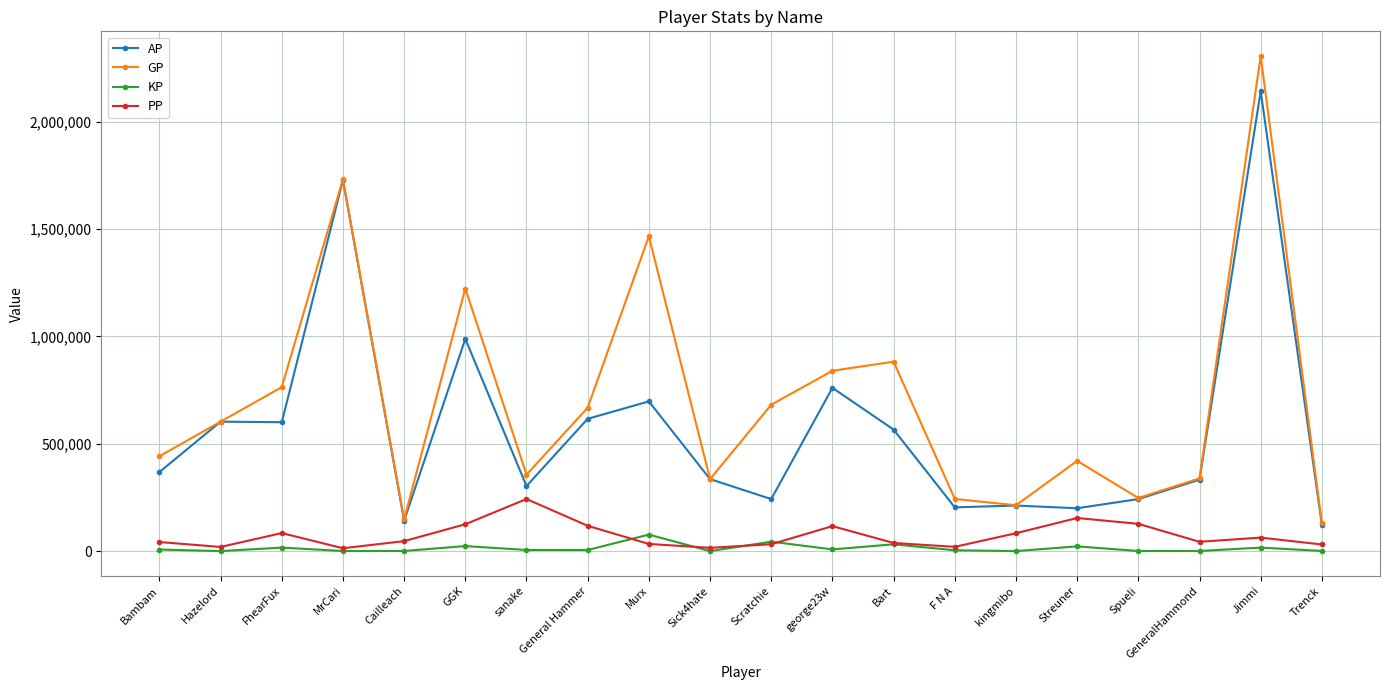

What is the difference between the second highest and minimum values in the GP series?

1601917.0